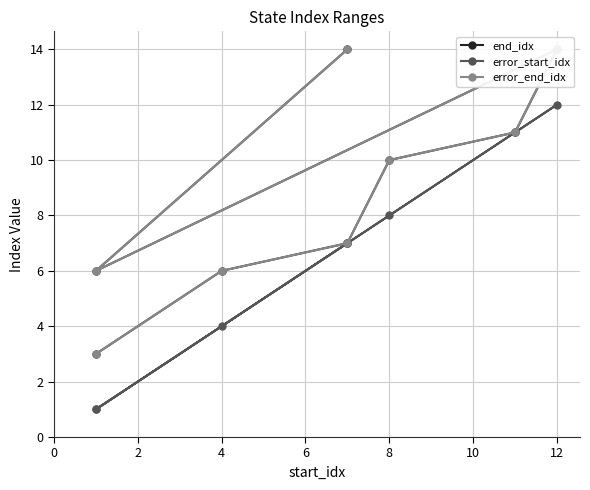

Which series has the widest spread of values?

end_idx